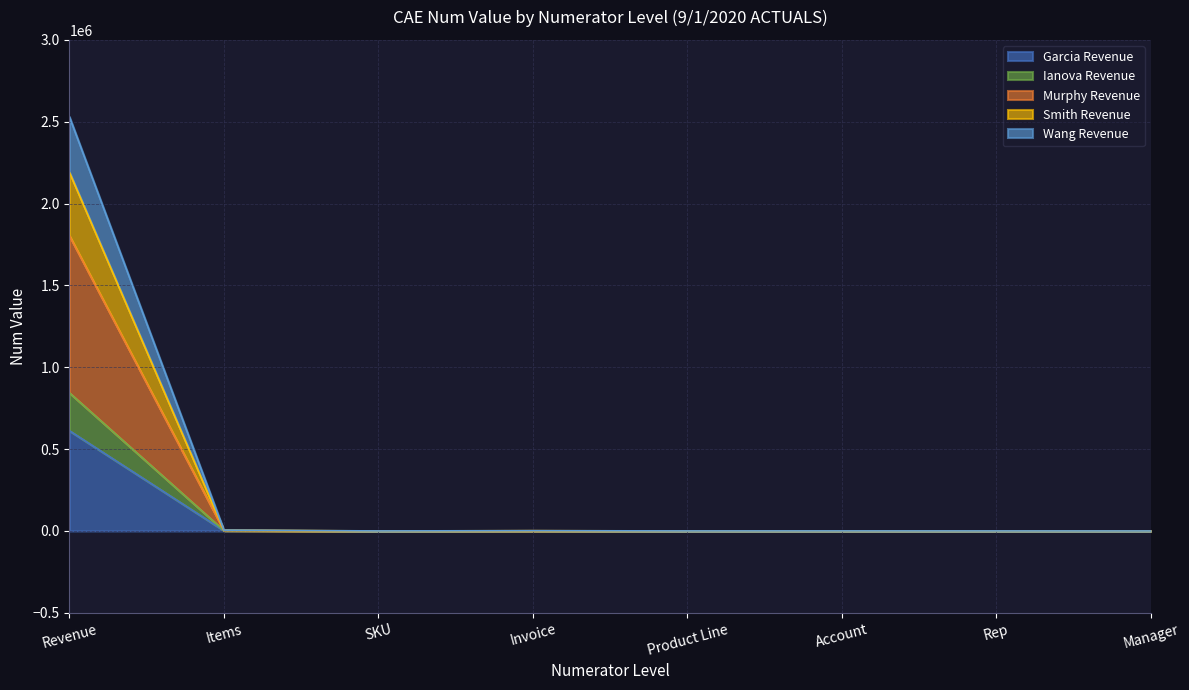

At which category is the sum across all series the highest?

Revenue